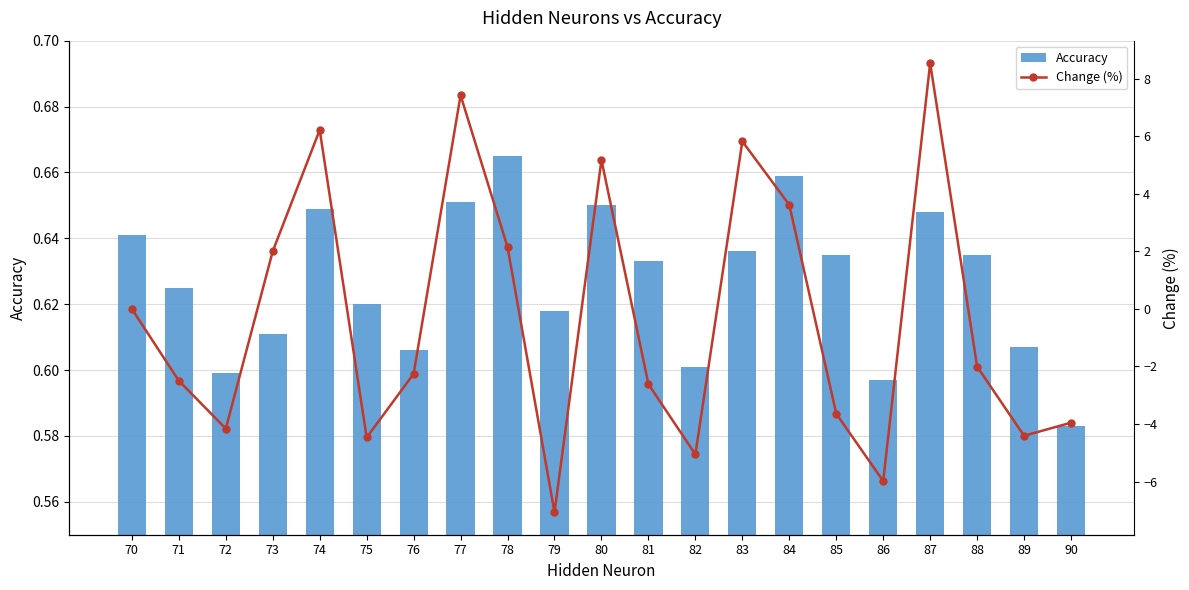

Are the bars horizontal?

No